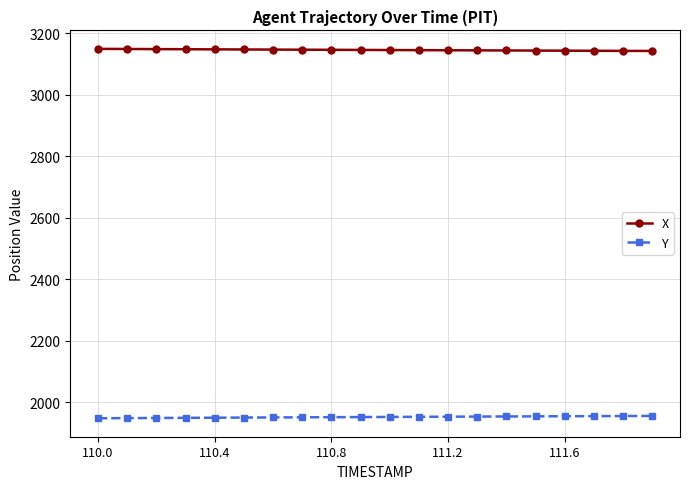

True or false: X and Y intersect in this chart.

False